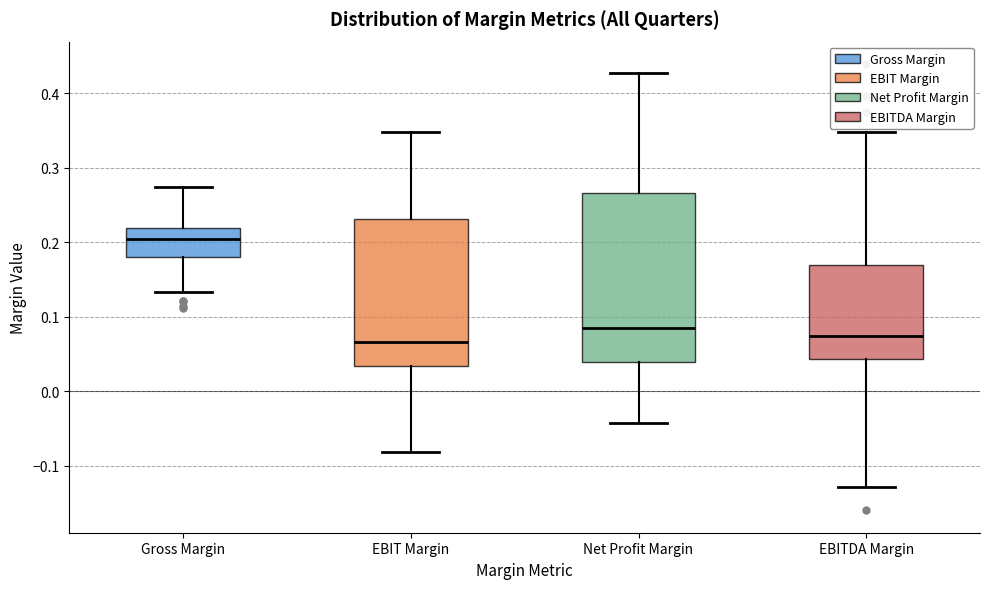

Comparing the boxes themselves (not the whiskers), which one is the tallest?

Net Profit Margin